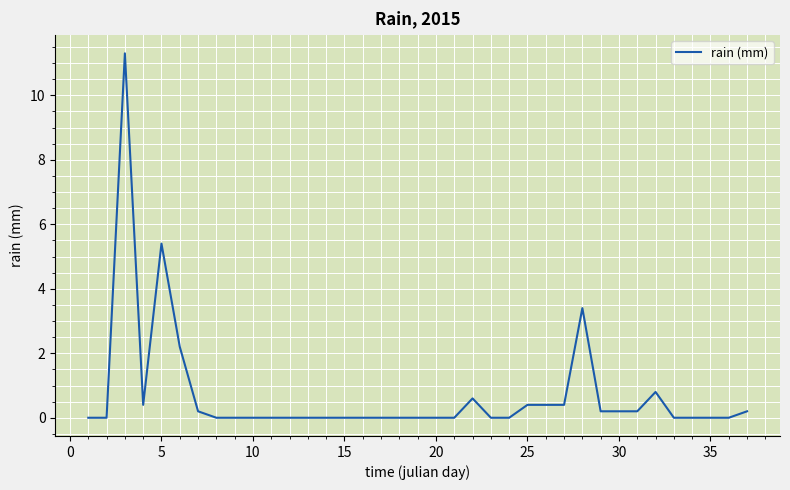

What is the maximum value shown in the chart?

11.3